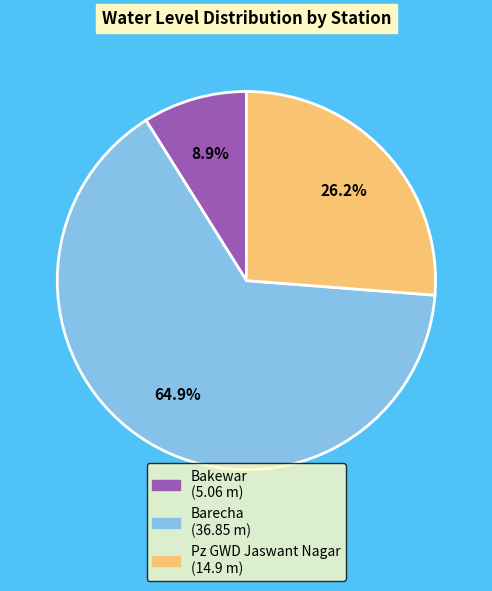

Count the number of slices in the pie.

3